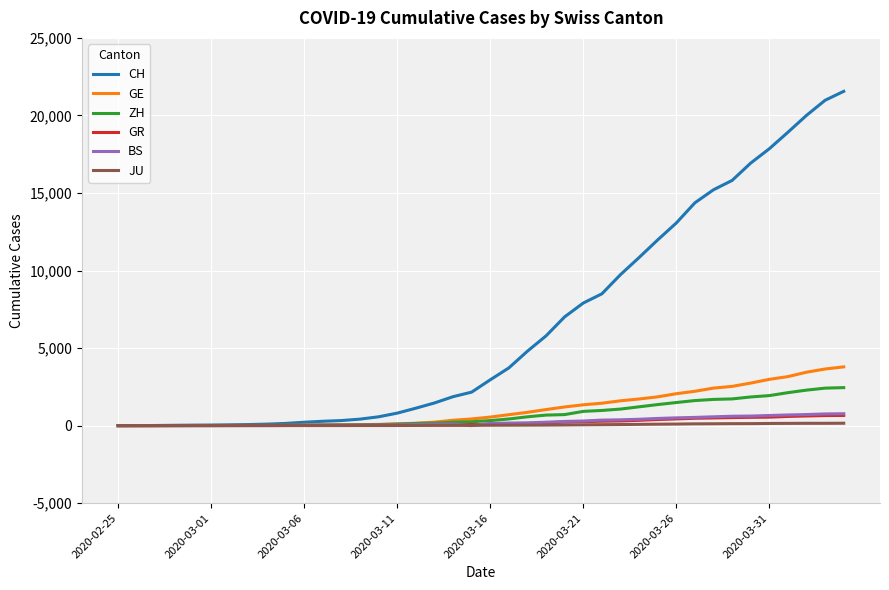

What is the highest value of the GE series?

3788